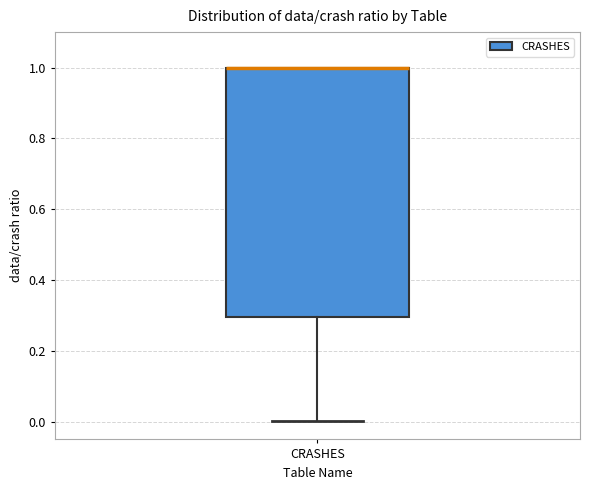

Transcribe this box plot: give where the median line is, the range the box spans, and where the two whiskers end, as read against the y-axis. The values are not printed on the chart, so give them approximately, as read against the axis.

median 1.0 (drawn on the box's upper edge), box 0.3 to 1.0, whiskers 0.0 to 1.0